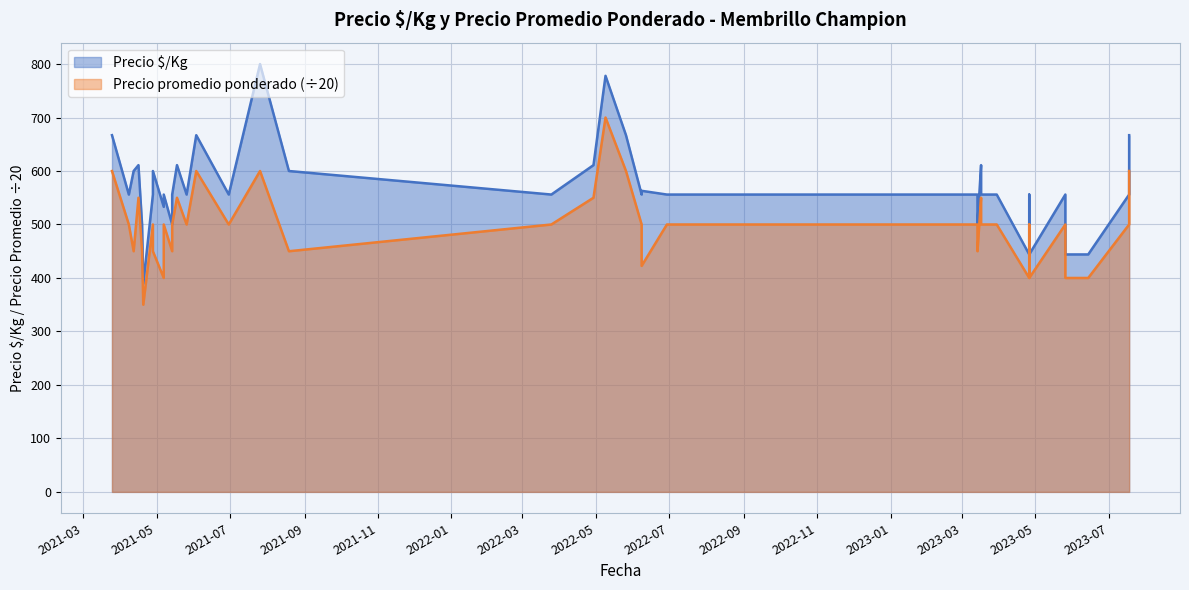

What is the sum of the Precio promedio ponderado values at 2023-04-26 and 2022-05-09?

1200.0